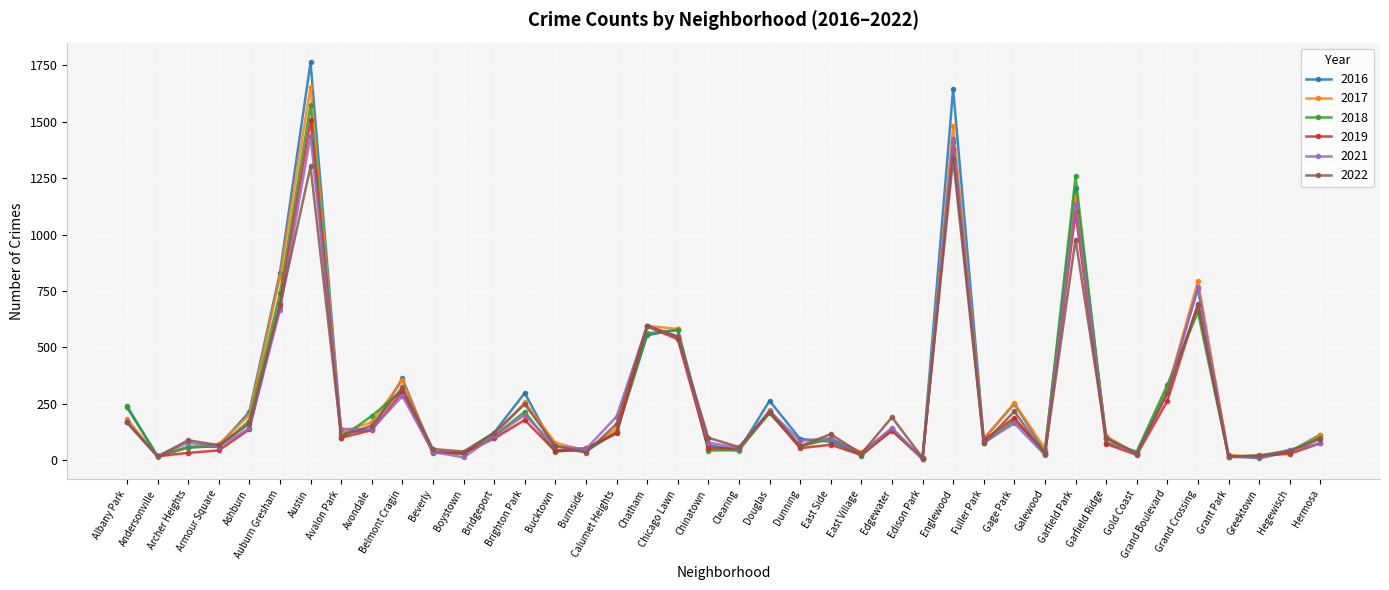

Is it true that 2021 equals 991 at Auburn Gresham?

False